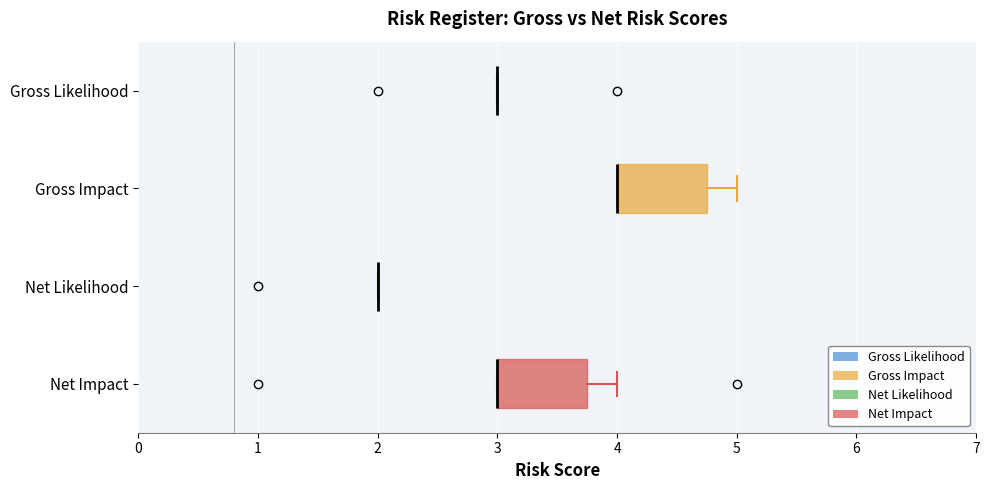

Reading bottom to top, read every box against the x-axis: the position of its median line, the range the box covers, and the ends of its whiskers. The values are not printed on the chart, so give them approximately, as read against the axis.

Net Impact: median 3.0 (drawn on the box's left edge), box 3.0 to 3.8, whiskers 3.0 to 4.0
Net Likelihood: box collapsed to a line at 2.0, whiskers 2.0 to 2.0
Gross Impact: median 4.0 (drawn on the box's left edge), box 4.0 to 4.8, whiskers 4.0 to 5.0
Gross Likelihood: box collapsed to a line at 3.0, whiskers 3.0 to 3.0